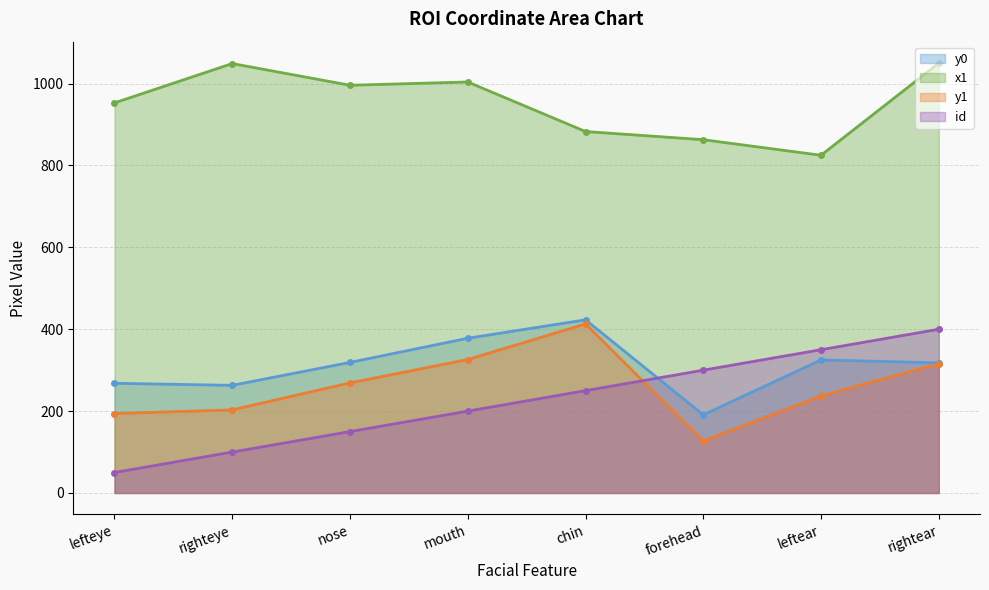

What is the value of the y0 point at the 5th from the left?

423